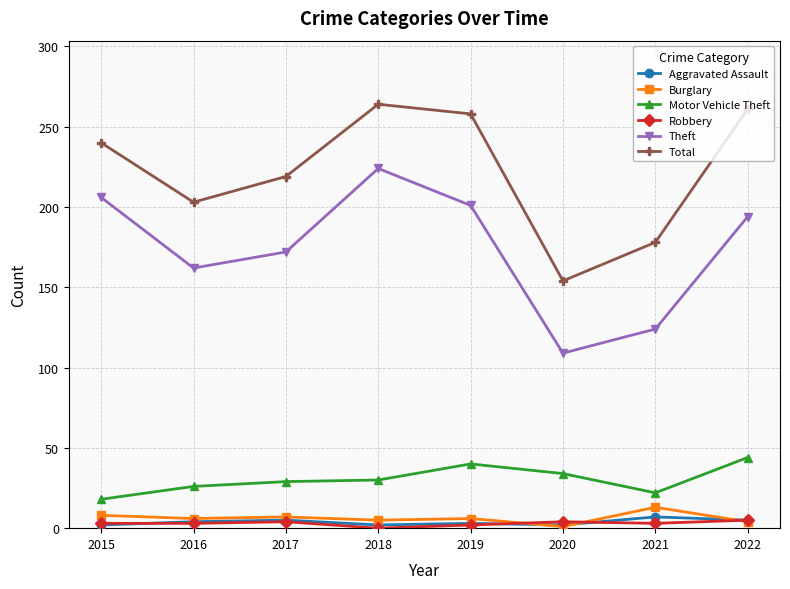

True or false: Theft has a value of 109 at 2020.

True